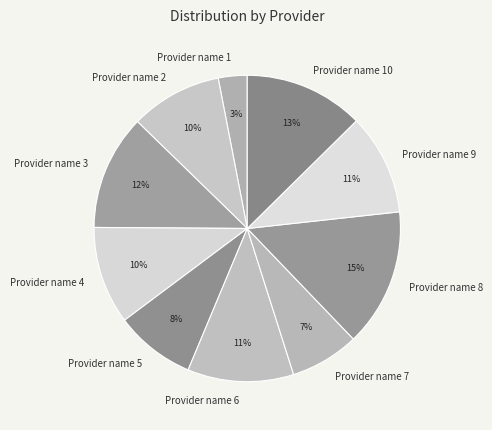

Is the sum of Provider name 2 and Provider name 8 greater than half?

No